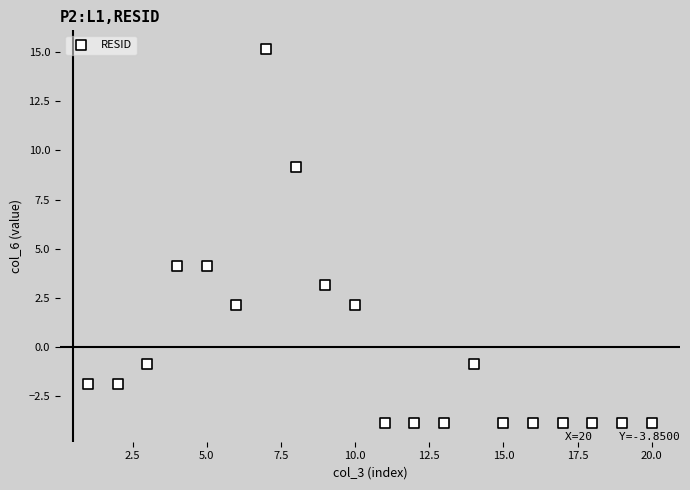

What is the range of X values (max minus min)?

19.0